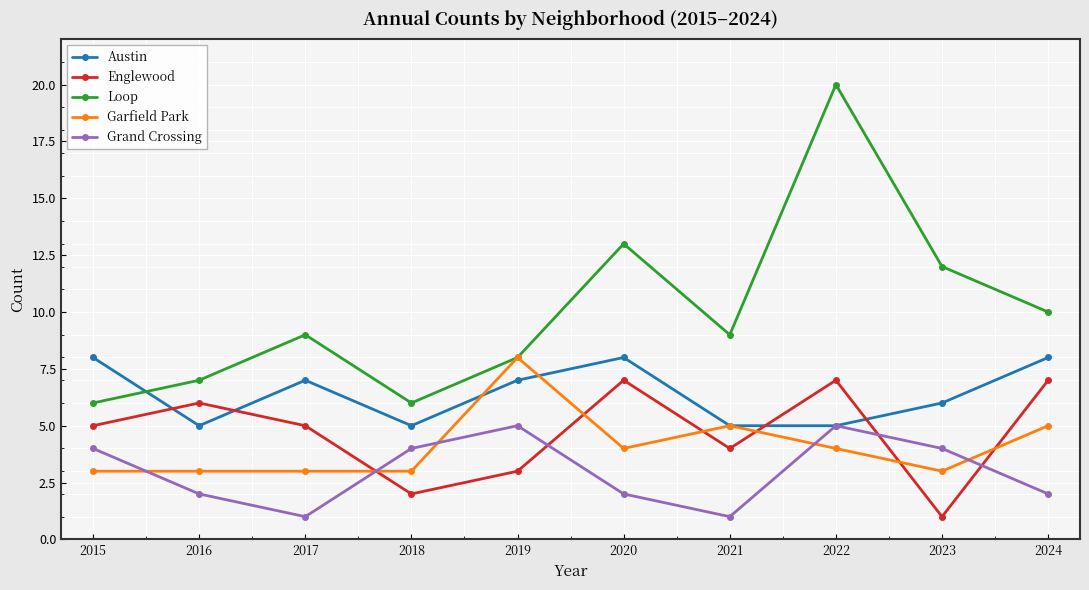

True or false: Loop has a value of 9 at 2021.

True